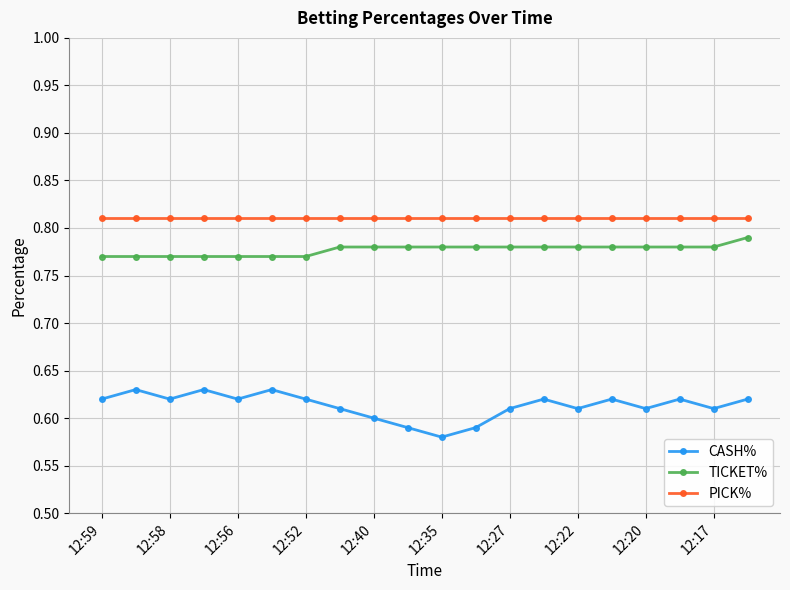

At how many categories does at least one series exceed 0?

20